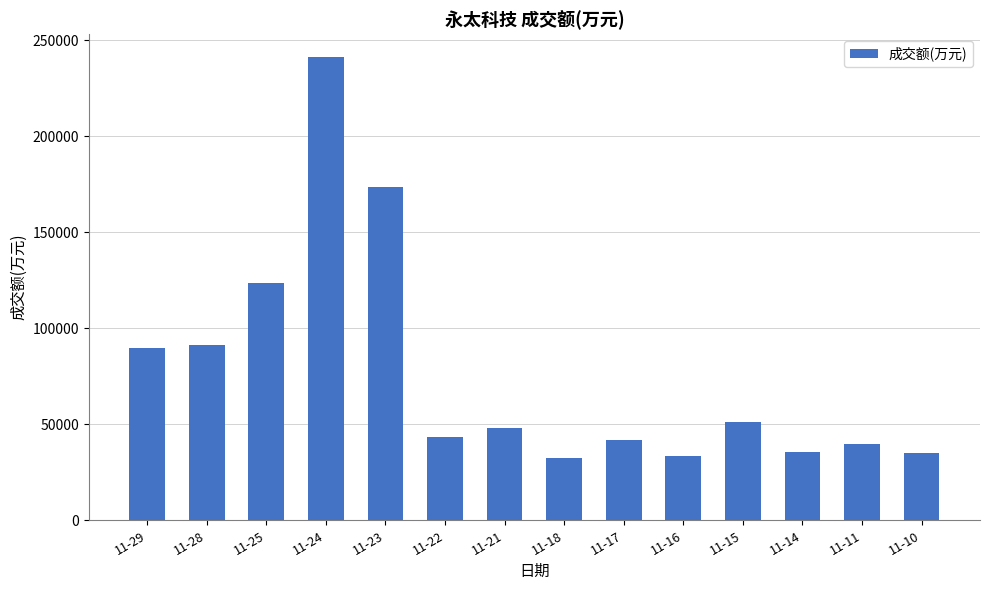

What is the value of the 8th bar from the left?

32206